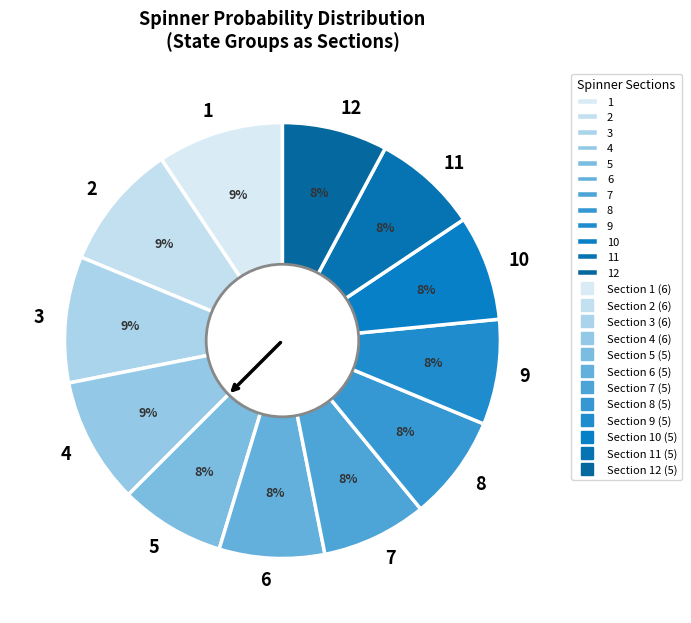

To the nearest percent, what portion does 12 represent?

8%